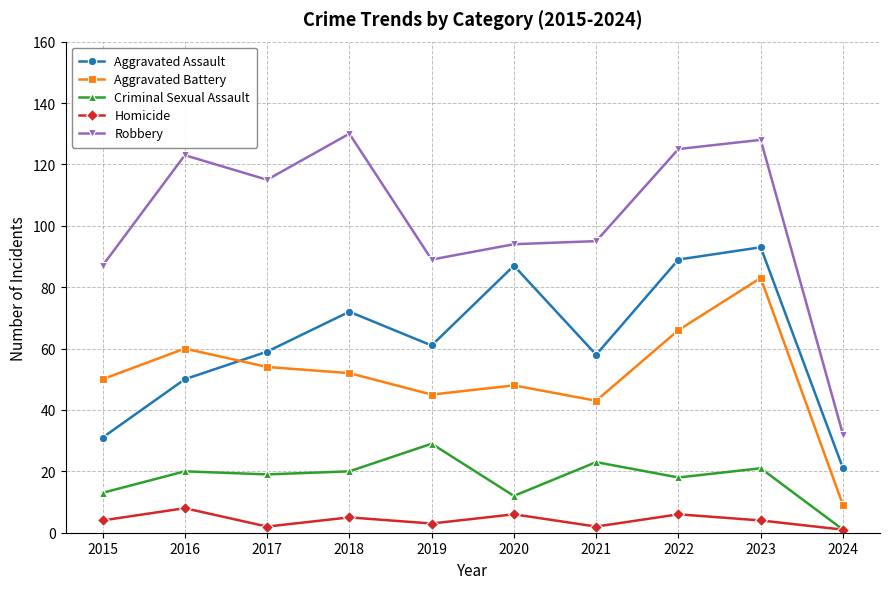

What is the highest value of the Aggravated Assault series?

93